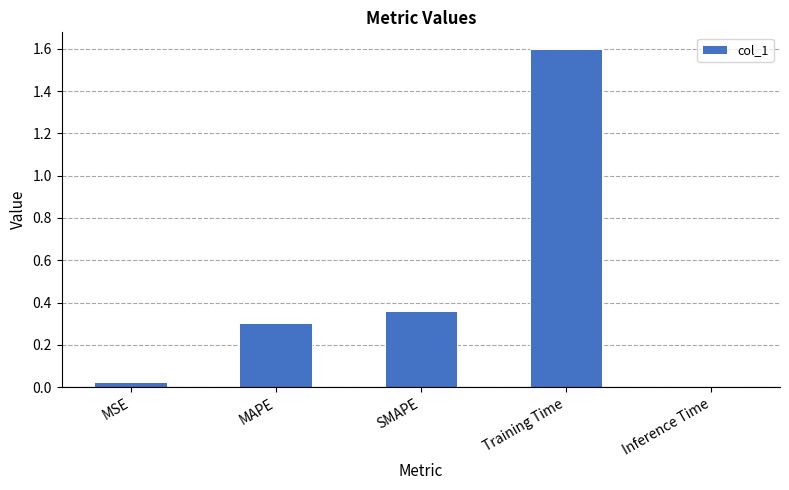

What position from the left is MSE?

1